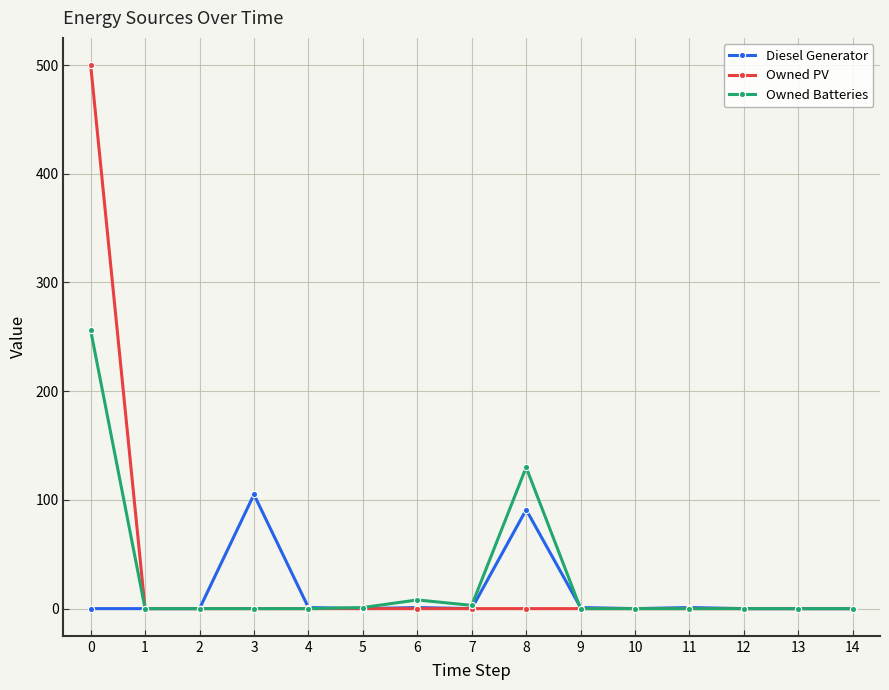

What is the difference between the maximum and second lowest values in the Diesel Generator series?

105